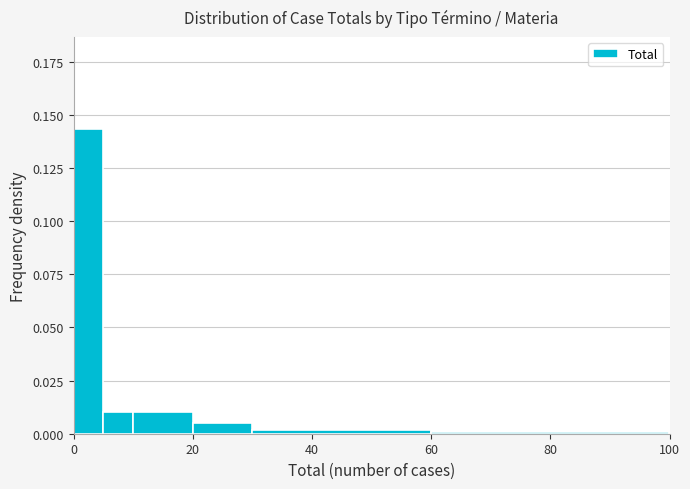

Around what value on the x-axis is the tallest bar? Give the approximate position of its centre, as read against the axis.

2